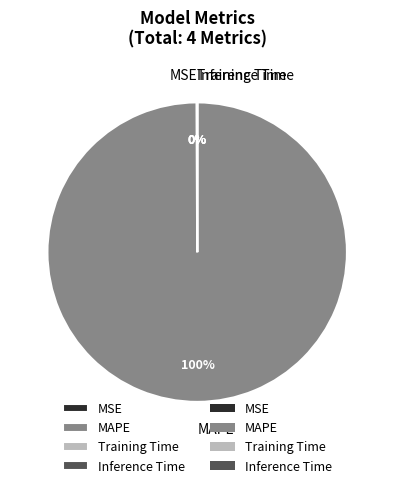

Is there any slice that represents more than half of the pie?

Yes